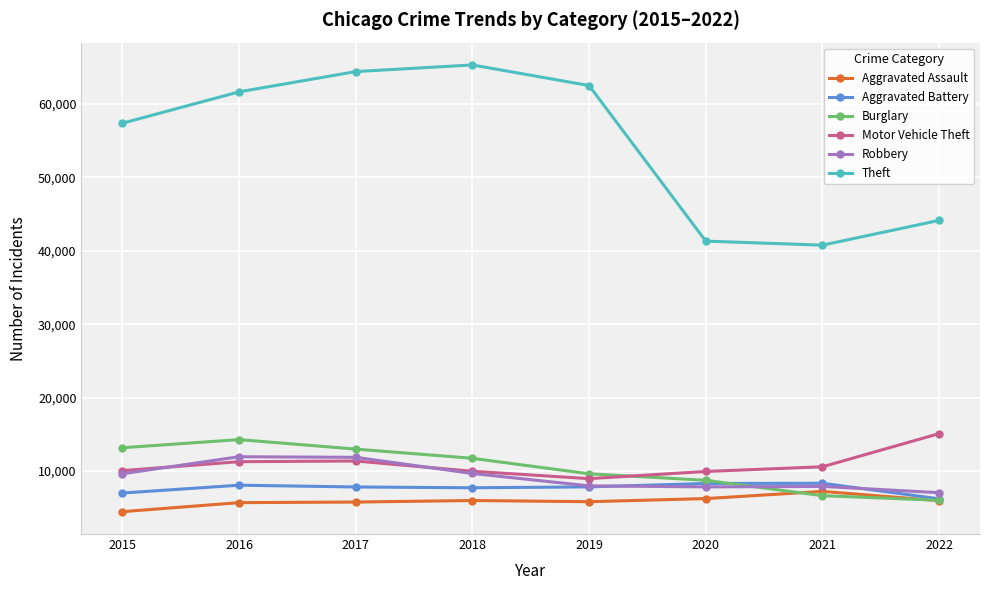

True or false: Motor Vehicle Theft has more than 2 interior local peaks.

False